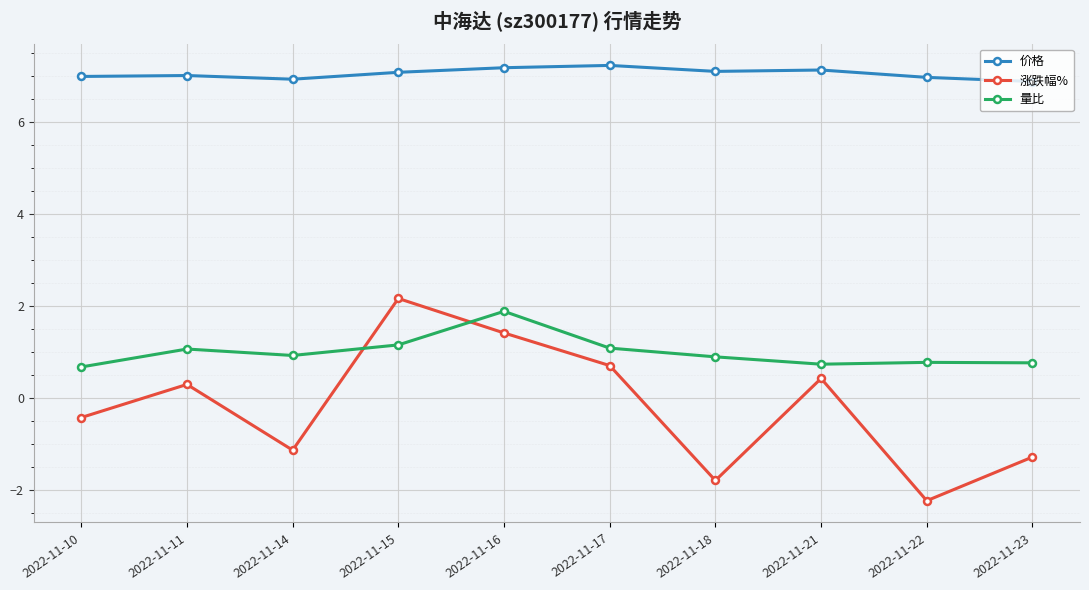

What is the value of the 价格 point at the 1st from the left?

7.0